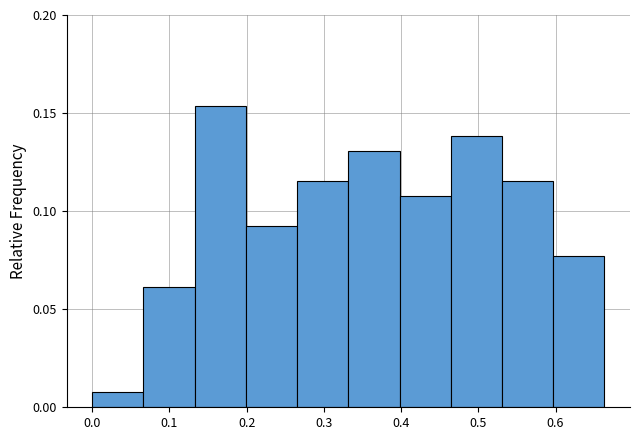

Reading left to right, list every bar in this chart as the range it spans on the x-axis followed by its height. Neither the bar edges nor the heights are printed on the chart, so give them approximately, as read against the axes.

0.00 to 0.07: 0.010
0.07 to 0.13: 0.060
0.13 to 0.20: 0.155
0.20 to 0.27: 0.090
0.27 to 0.33: 0.115
0.33 to 0.40: 0.130
0.40 to 0.46: 0.110
0.46 to 0.53: 0.140
0.53 to 0.60: 0.115
0.60 to 0.66: 0.075